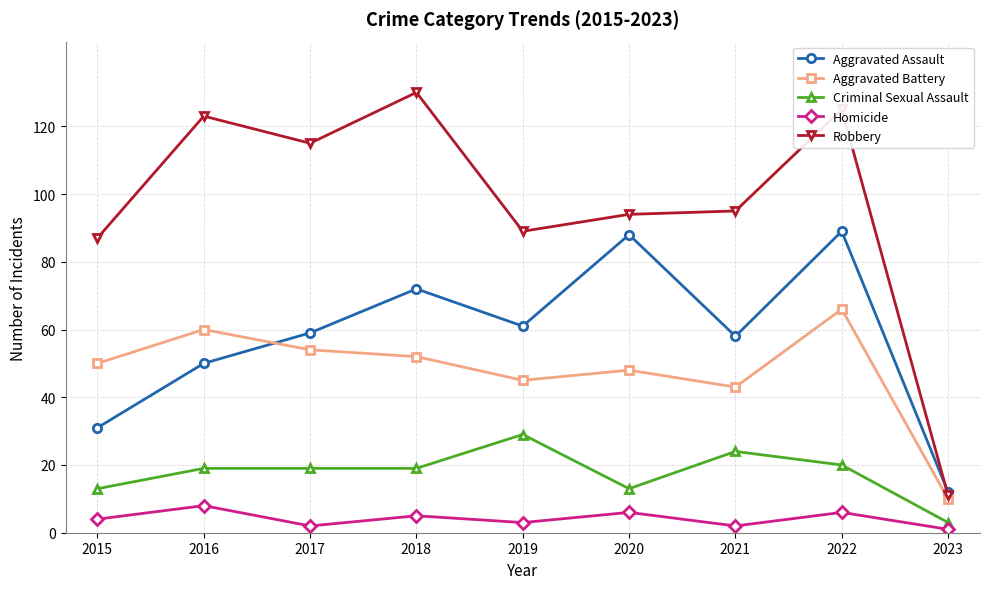

Reading left to right, list all the values displayed in this chart.

Aggravated Assault: 2015=31	2016=50	2017=59	2018=72	2019=61	2020=88	2021=58	2022=89	2023=12
Aggravated Battery: 2015=50	2016=60	2017=54	2018=52	2019=45	2020=48	2021=43	2022=66	2023=10
Criminal Sexual Assault: 2015=13	2016=19	2017=19	2018=19	2019=29	2020=13	2021=24	2022=20	2023=3
Homicide: 2015=4	2016=8	2017=2	2018=5	2019=3	2020=6	2021=2	2022=6	2023=1
Robbery: 2015=87	2016=123	2017=115	2018=130	2019=89	2020=94	2021=95	2022=125	2023=11